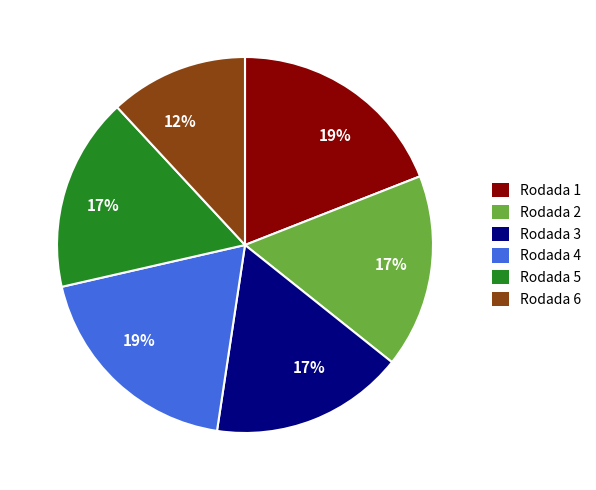

What percentage is the Rodada 3 slice, to the nearest percent?

17%